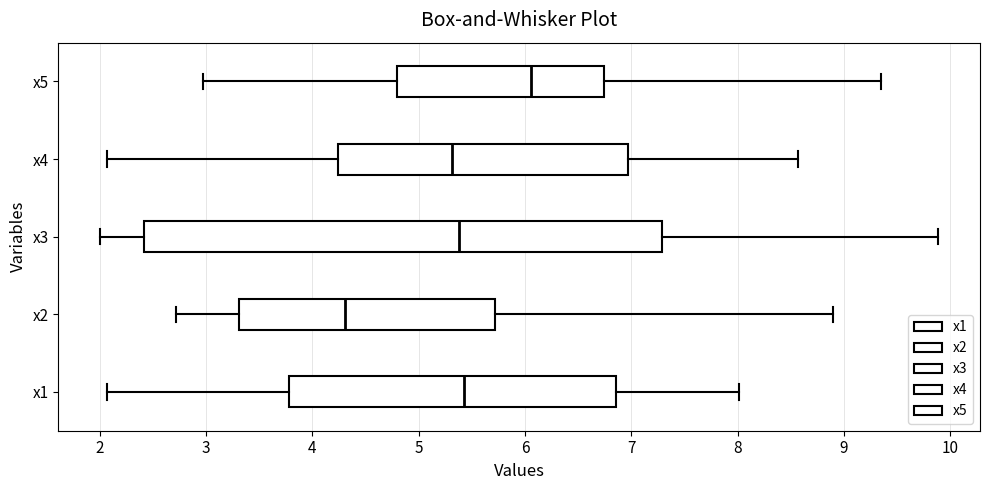

Comparing the boxes themselves (not the whiskers), which one is the widest?

x3